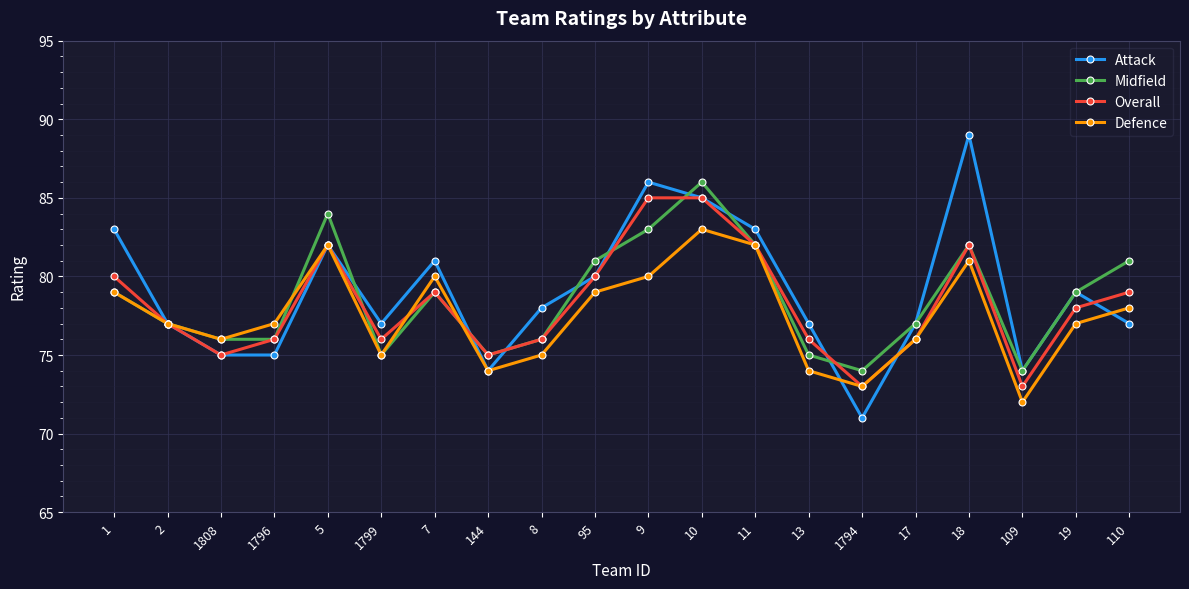

Which series has the largest total across all categories?

Attack